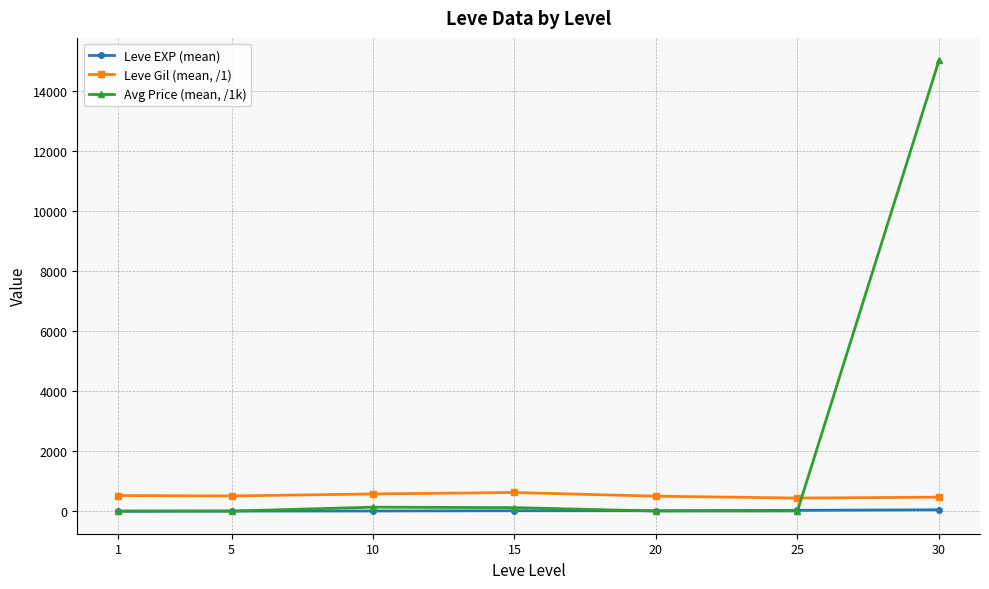

The value of Leve Gil (mean, /1) at 20 is 500.0. True or false?

True